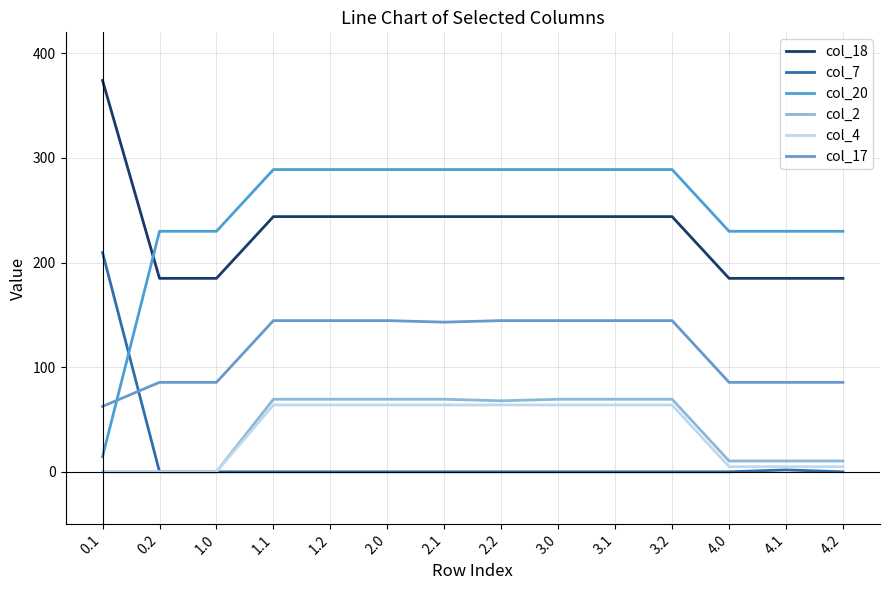

Does the chart have visible grid lines?

Yes